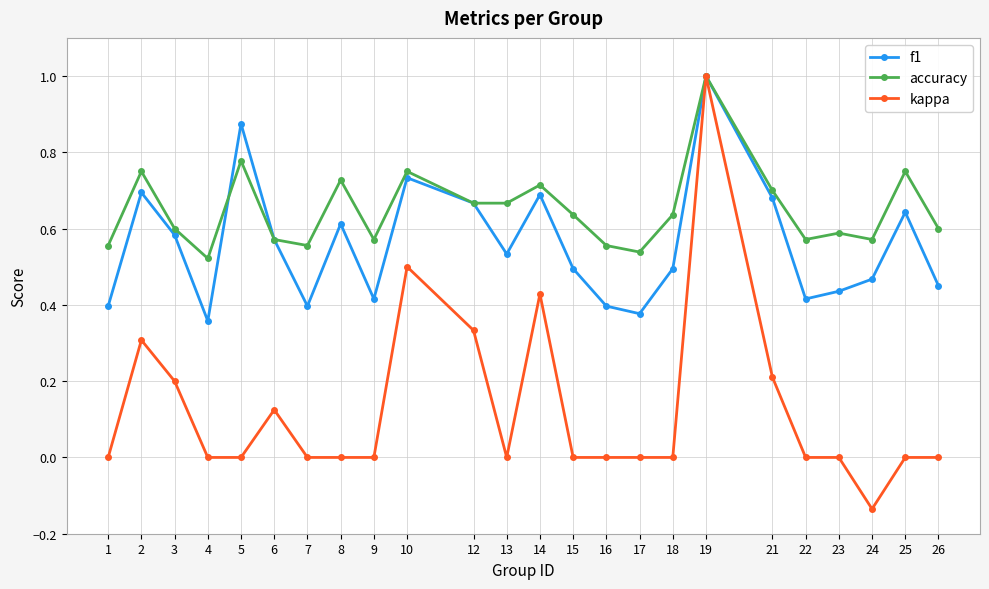

Is this an area chart (filled region under the line)?

No